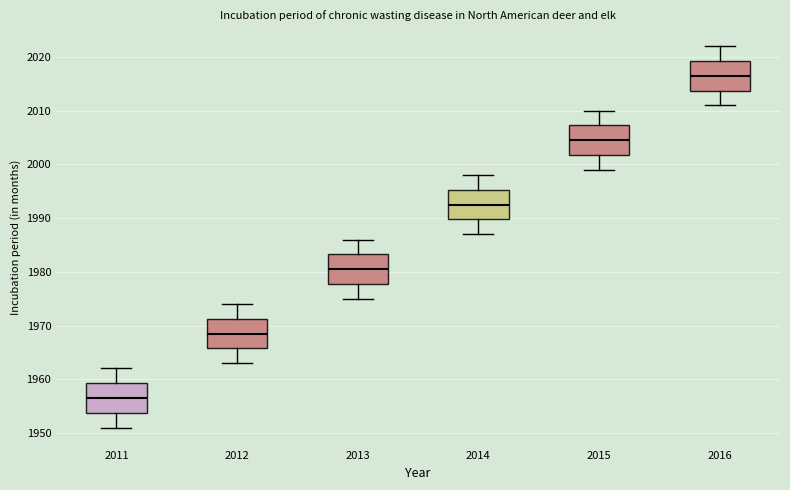

Which box's median line is the lowest?

2011